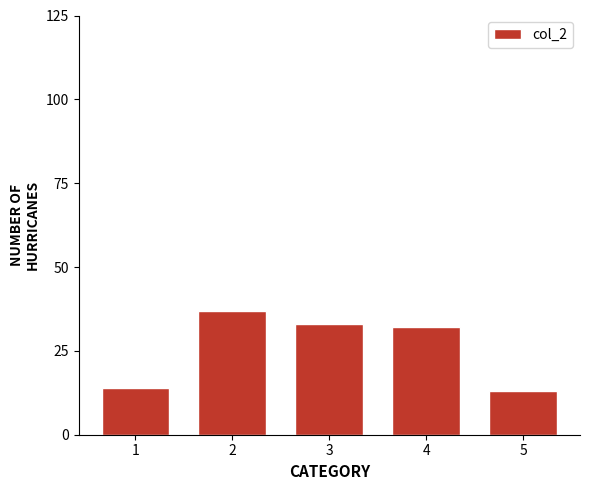

Reading left to right, transcribe all the data shown in this chart.

14	37	33	32	13